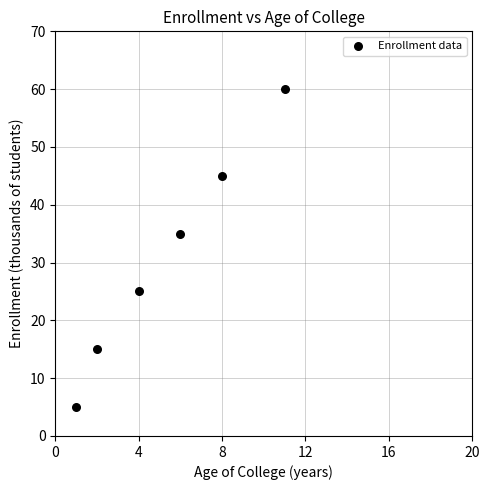

What is the range of Y values (max minus min)?

55